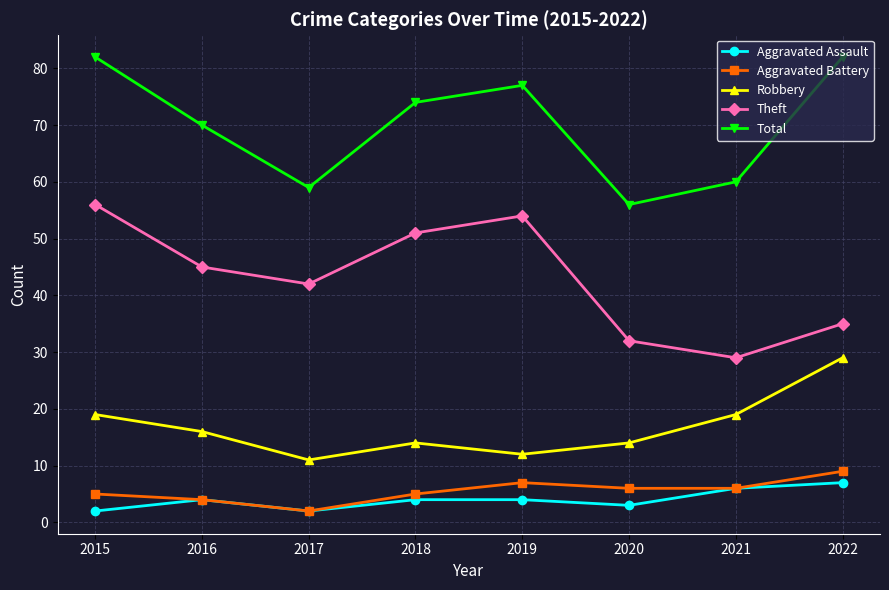

How many lines are shown in the chart?

5